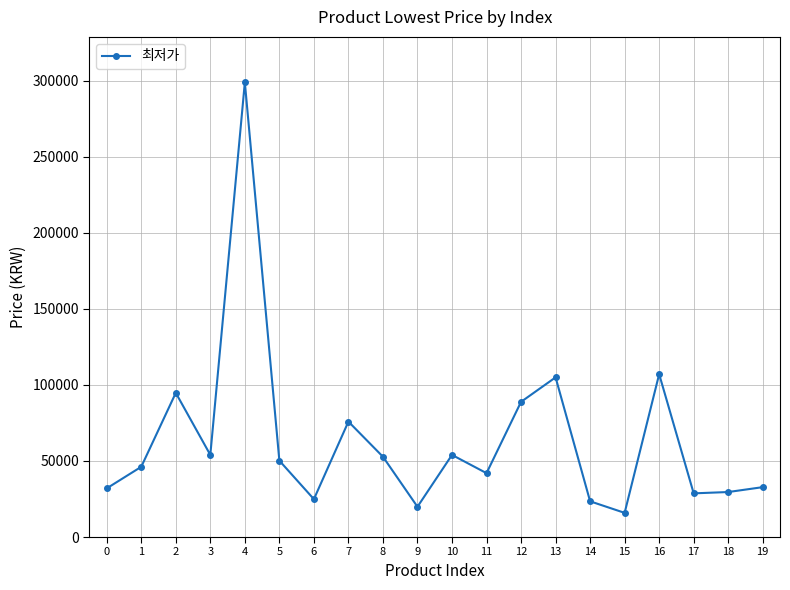

The value at 0 is 32000. True or false?

True